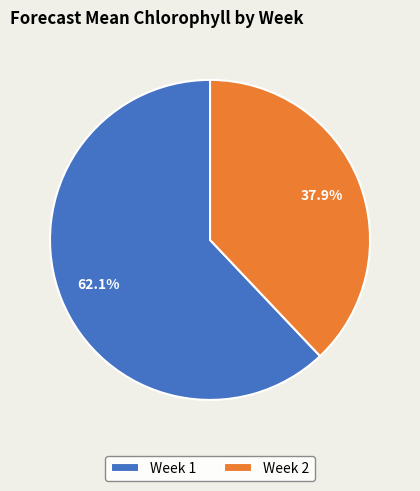

How many segments does this pie chart have?

2